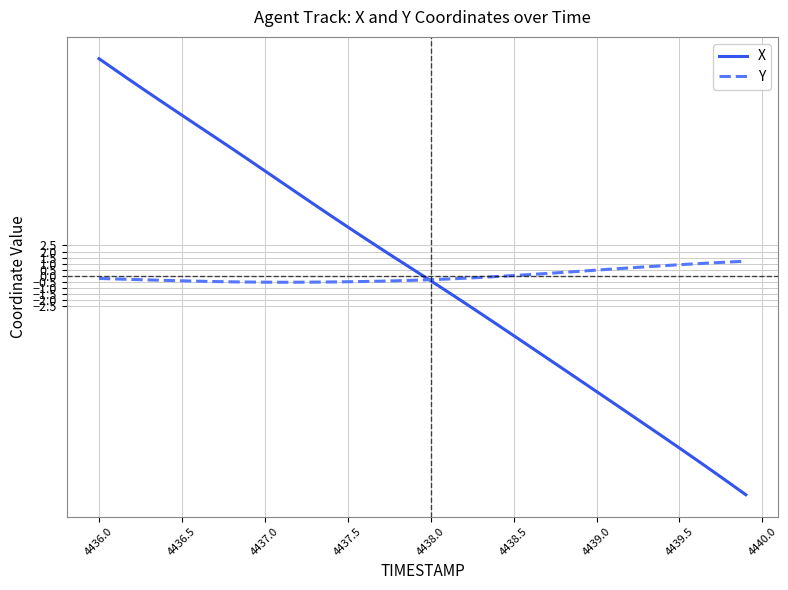

What is the maximum value for X?

17.9